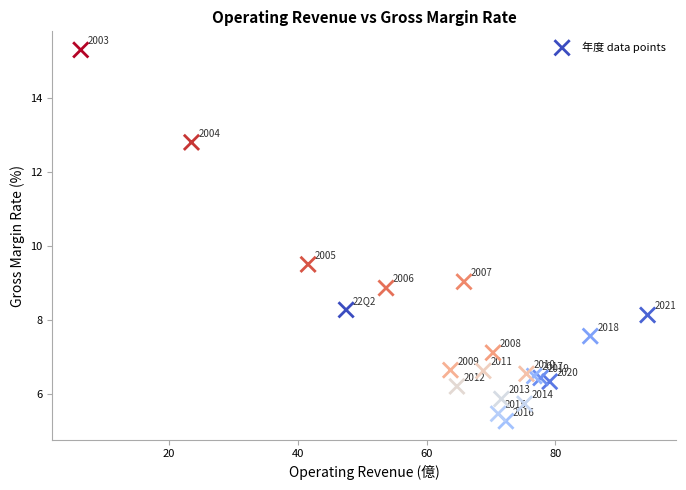

What is the range of X values (max minus min)?

88.0